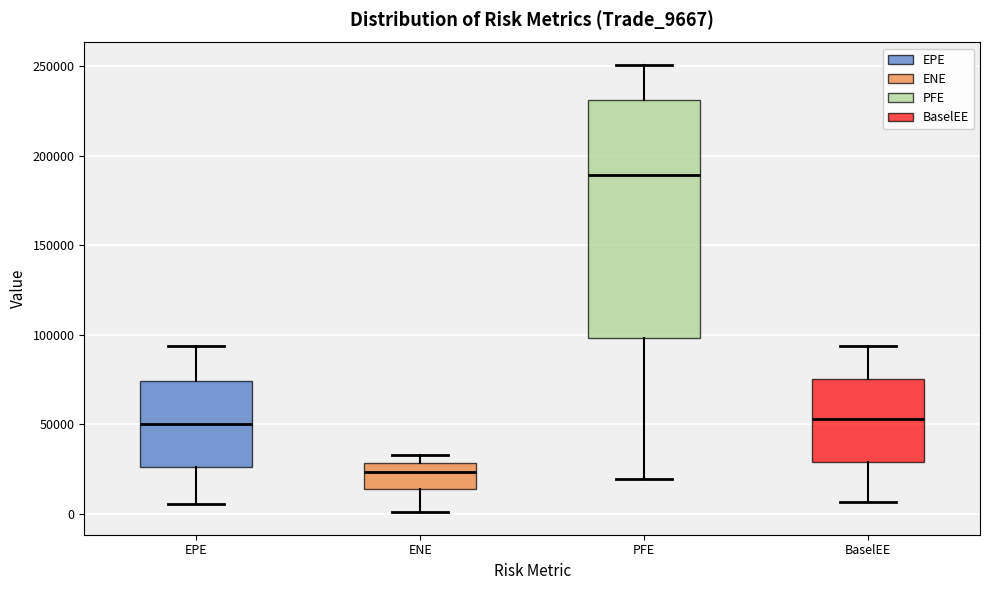

Reading left to right, transcribe this box plot: for each box, give where its median line is, the range the box spans, and where its two whiskers end, as read against the y-axis. The values are not printed on the chart, so give them approximately, as read against the axis.

EPE: median 50000, box 25000 to 75000, whiskers 5000 to 95000
ENE: median 25000, box 15000 to 30000, whiskers 0 to 35000
PFE: median 190000, box 100000 to 230000, whiskers 20000 to 250000
BaselEE: median 55000, box 30000 to 75000, whiskers 5000 to 95000